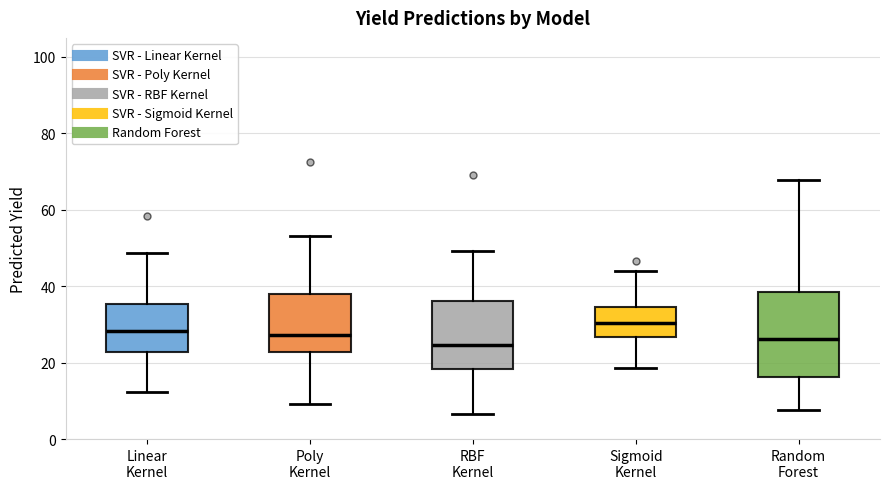

Which box is the tallest, from its lower edge to its upper edge?

Random Forest